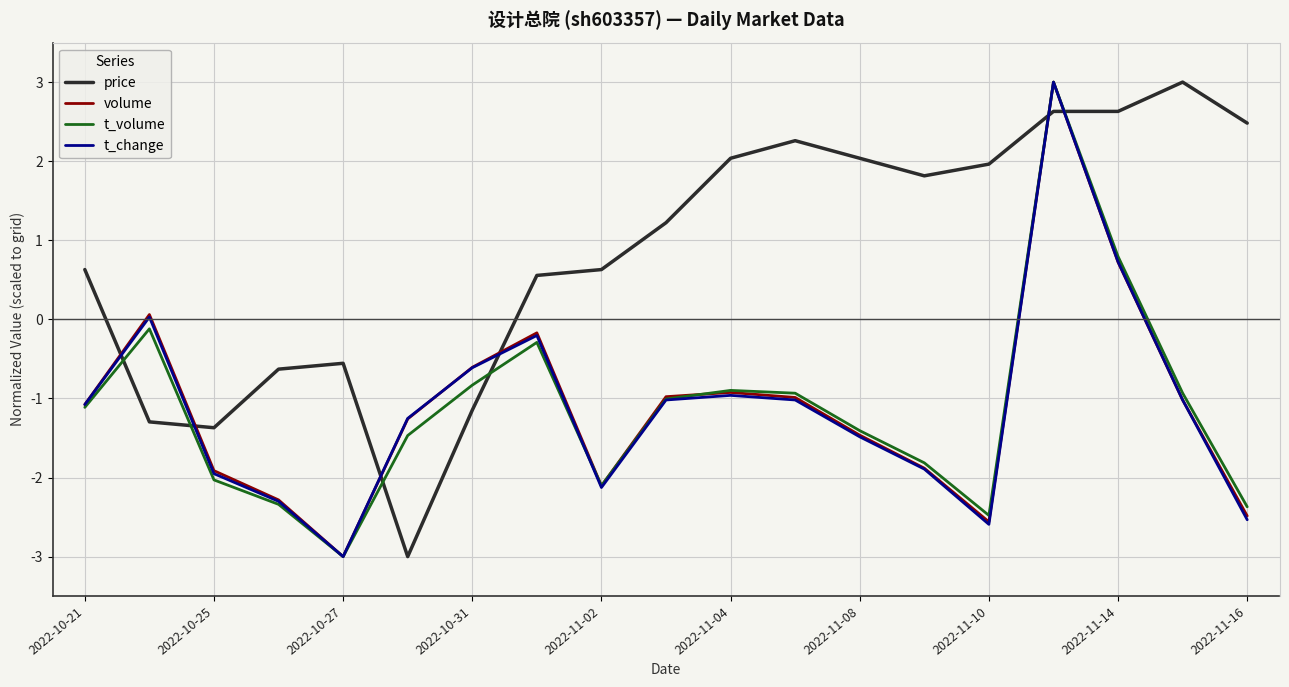

What is the maximum value shown in the chart?

3.0